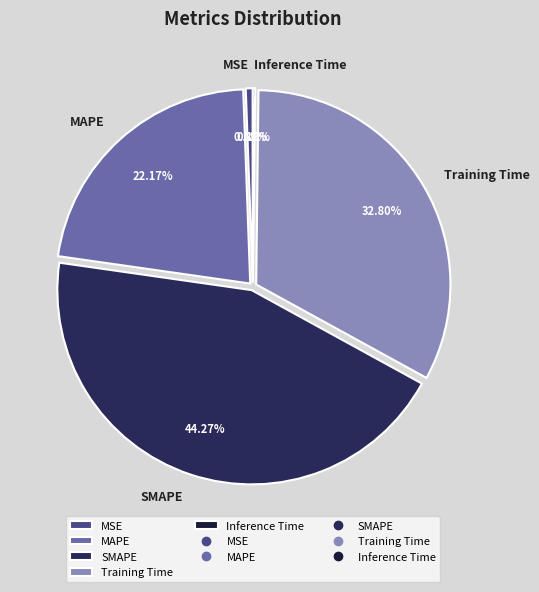

Is SMAPE the majority of the pie?

No